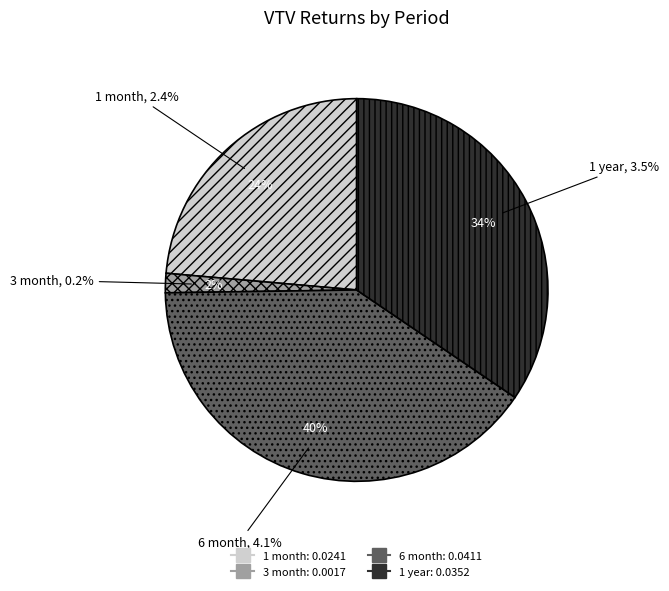

Combined, do 6 month and 1 year account for over 50%?

Yes